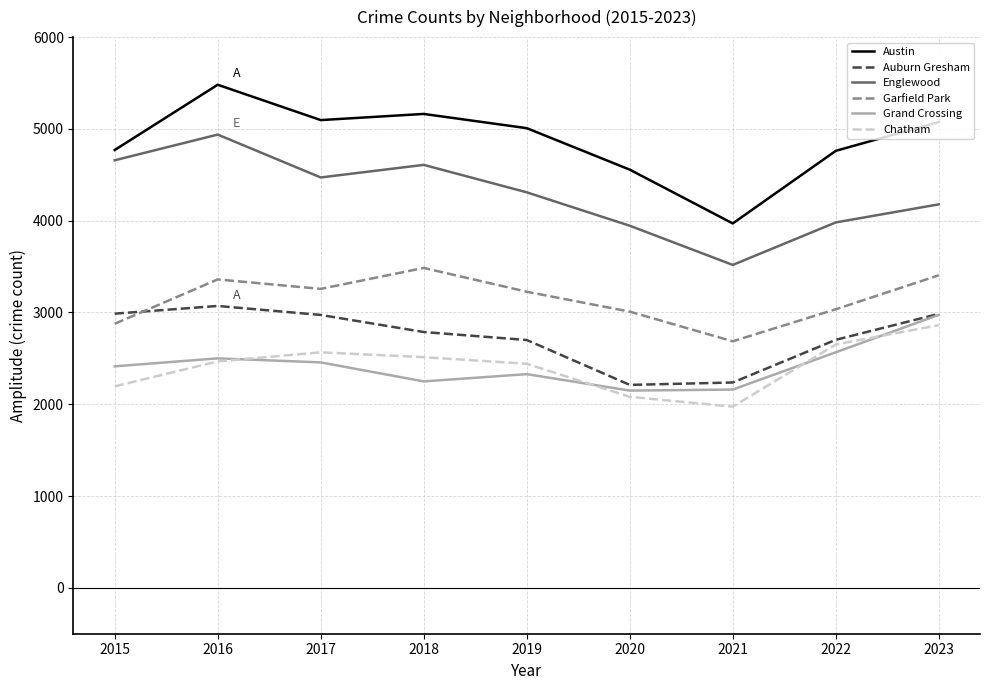

At which category does Chatham reach its first local peak?

2017